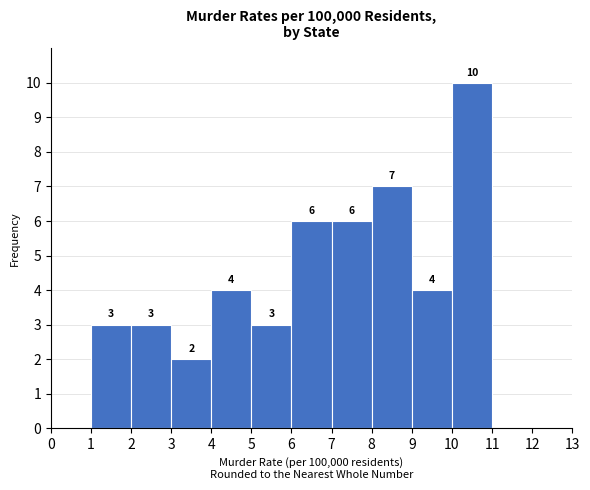

Which range on the x-axis has the tallest bar?

10 to 11